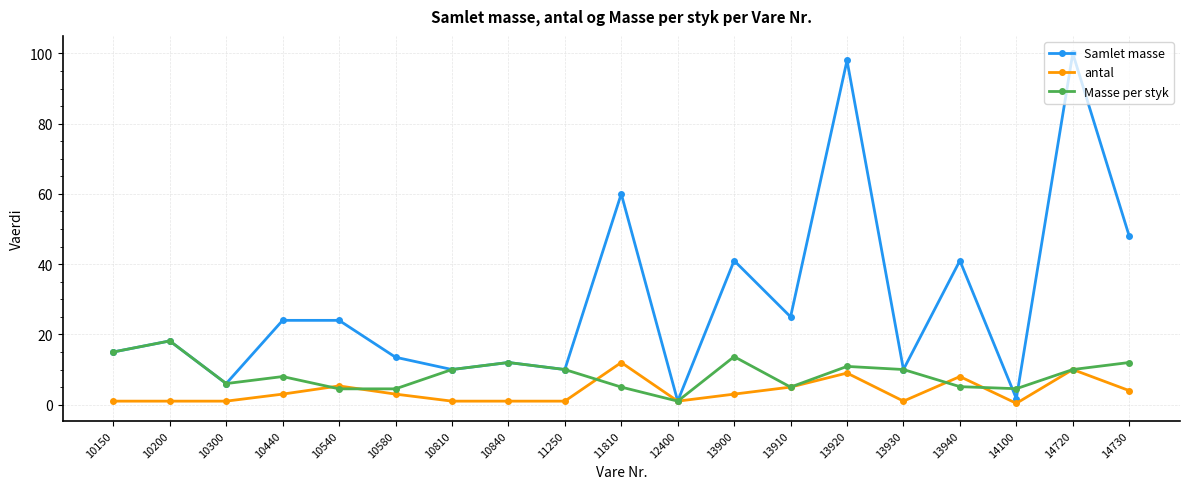

What is the sum of the Samlet masse values at 11250 and 10540?

34.0